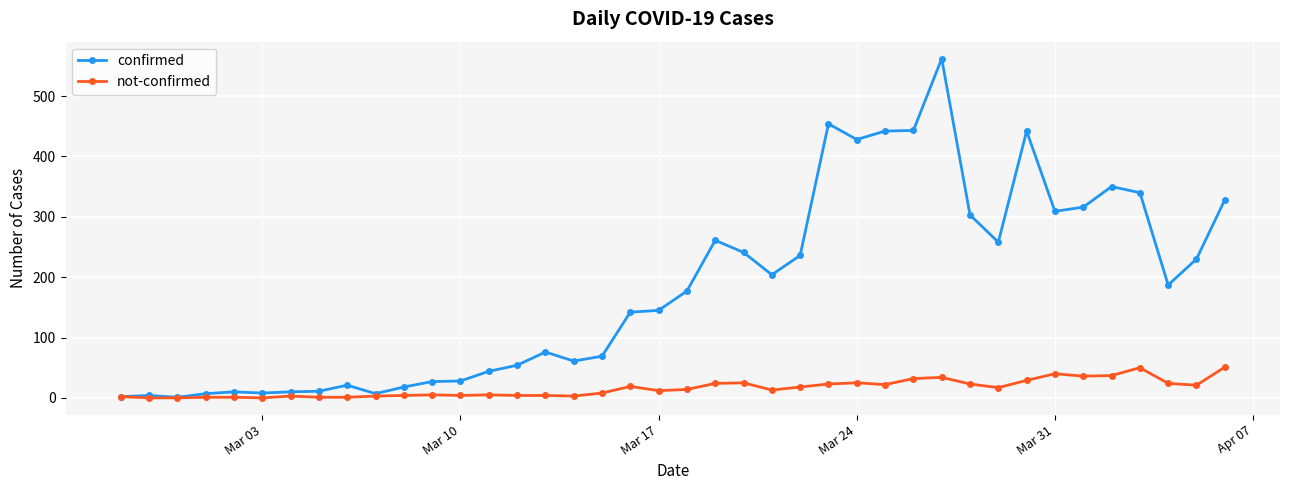

True or false: confirmed has more than 0 points higher than both neighbors.

True